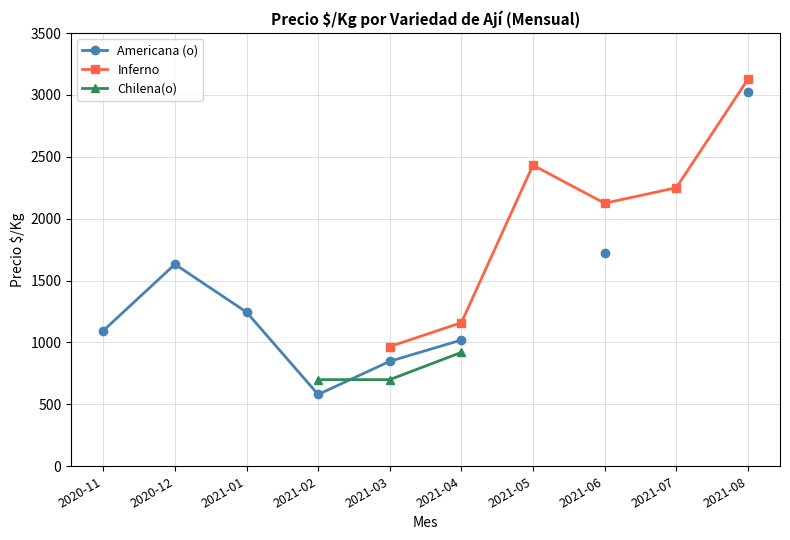

At which category does Americana (o) reach its first local valley?

2021-02